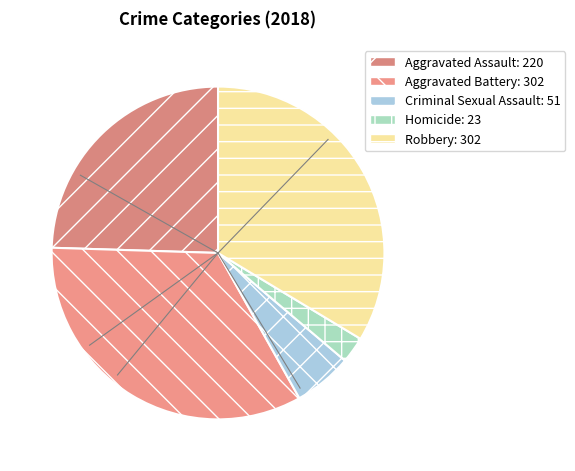

Does any single category account for the majority?

No